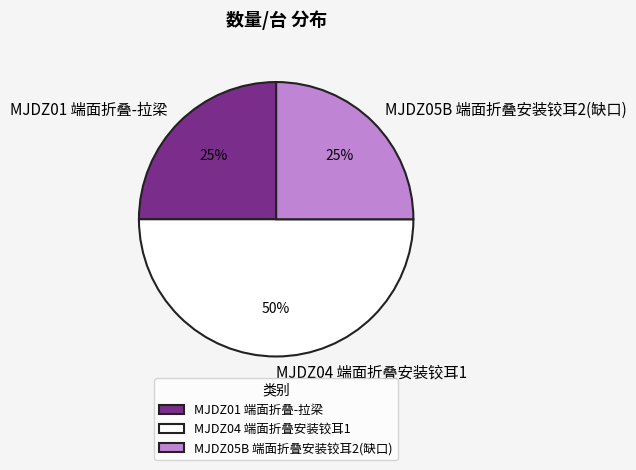

Count the number of slices in the pie.

3